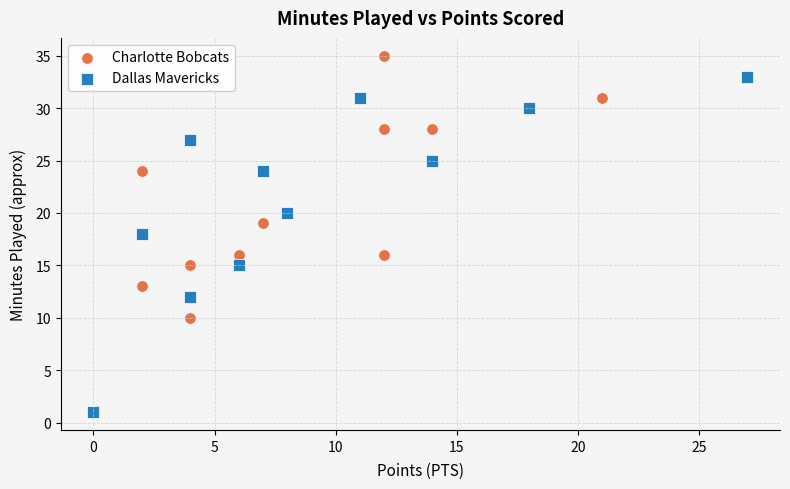

Which series has the widest spread of Y values?

Dallas Mavericks